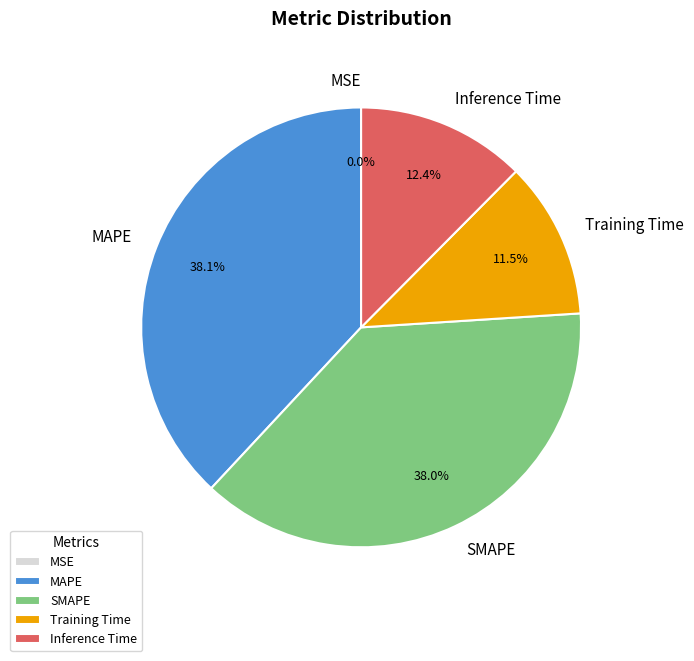

Is SMAPE the majority of the pie?

No